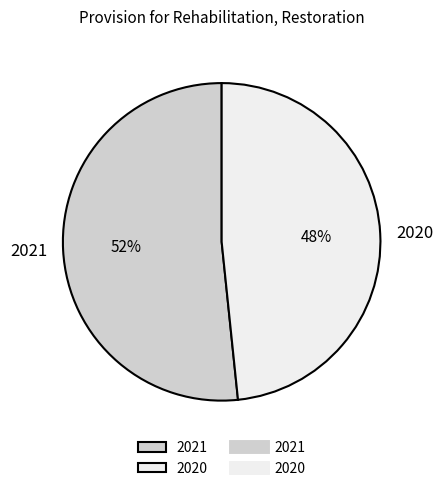

Does 2020 represent more than half of the total?

No